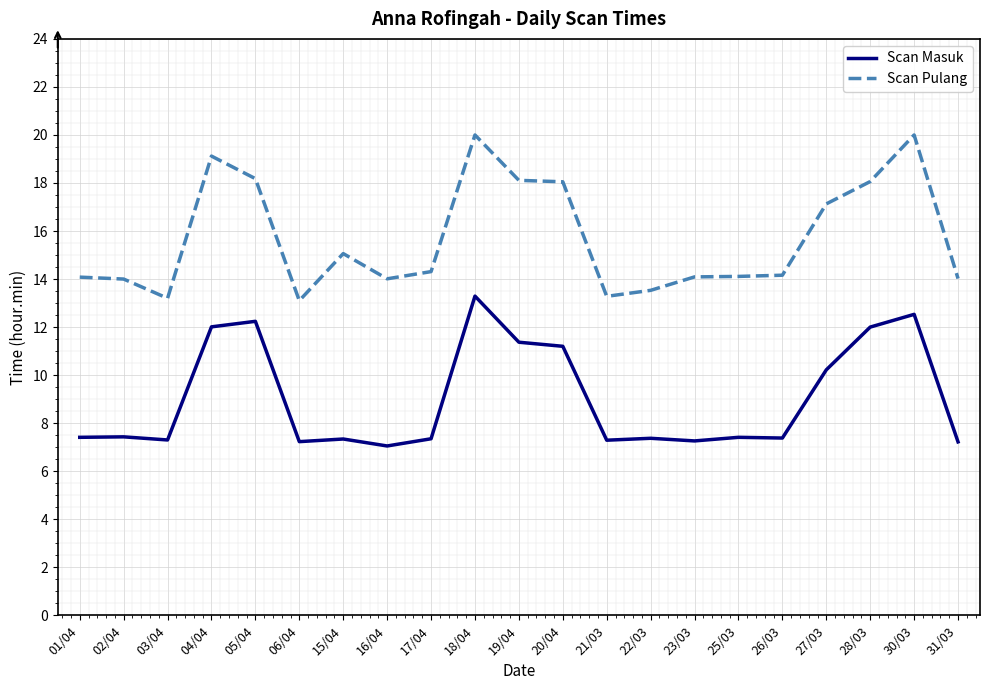

The value of Scan Masuk at 02/04 is 12.3. True or false?

False